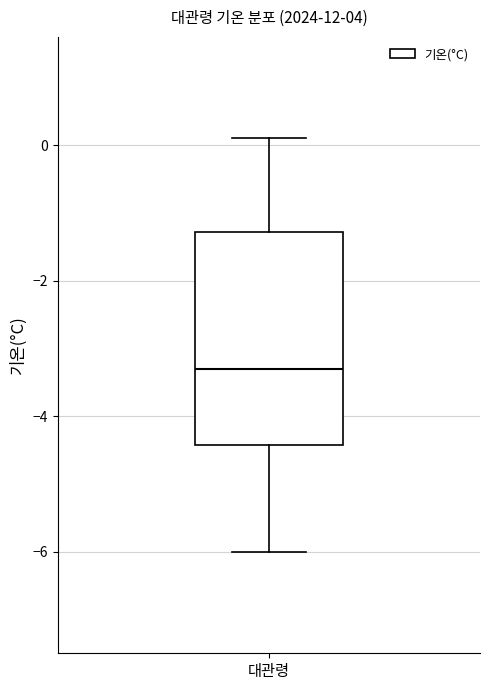

Where is the upper edge of the box for 대관령 on the y-axis? The values are not printed on the chart, so give them approximately, as read against the axis.

-1.2